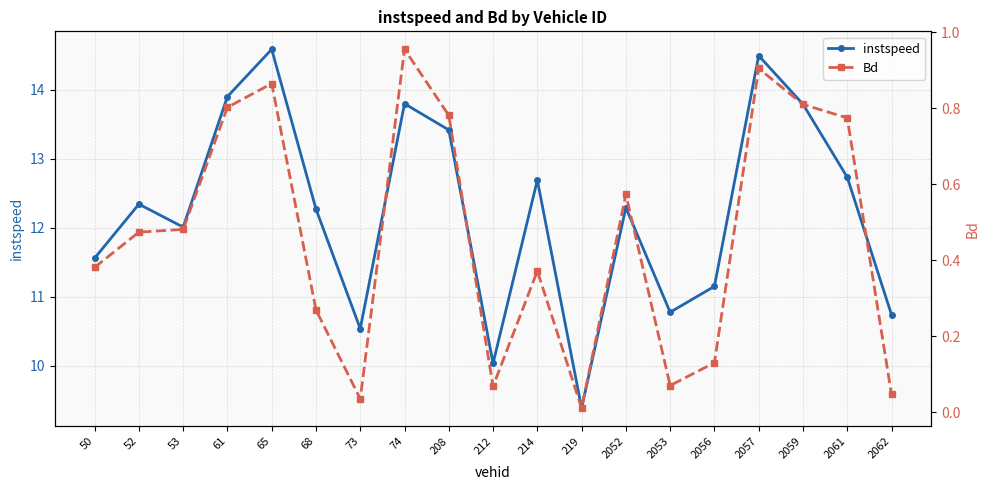

List the series in order of their overall mean, lowest first.

Bd, instspeed